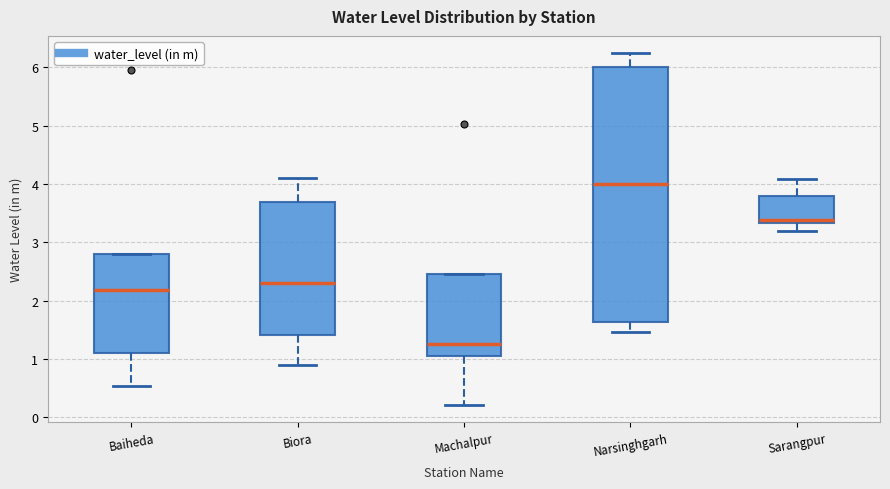

Reading left to right, transcribe this box plot: for each box, give where its median line is, the range the box spans, and where its two whiskers end, as read against the y-axis. The values are not printed on the chart, so give them approximately, as read against the axis.

Baiheda: median 2.2, box 1.1 to 2.8, whiskers 0.5 to 2.8
Biora: median 2.3, box 1.4 to 3.7, whiskers 0.9 to 4.1
Machalpur: median 1.3, box 1.1 to 2.5, whiskers 0.2 to 2.5
Narsinghgarh: median 4.0, box 1.6 to 6.0, whiskers 1.5 to 6.2
Sarangpur: median 3.4, box 3.3 to 3.8, whiskers 3.2 to 4.1